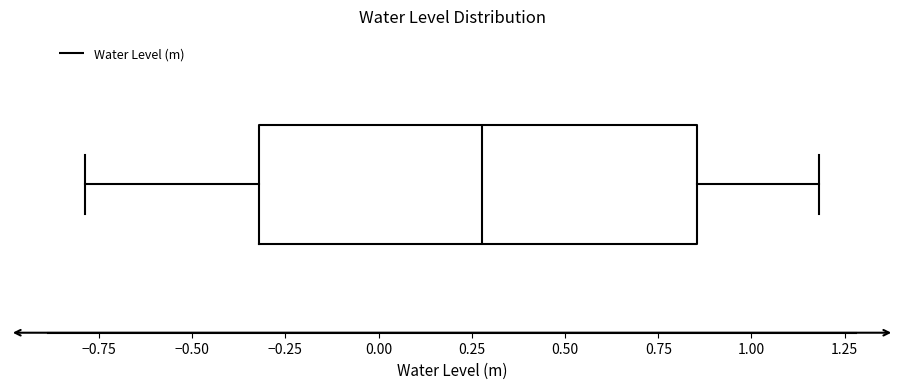

Transcribe this box plot: give where the median line is, the range the box spans, and where the two whiskers end, as read against the x-axis. The values are not printed on the chart, so give them approximately, as read against the axis.

median 0.30, box -0.30 to 0.85, whiskers -0.80 to 1.20